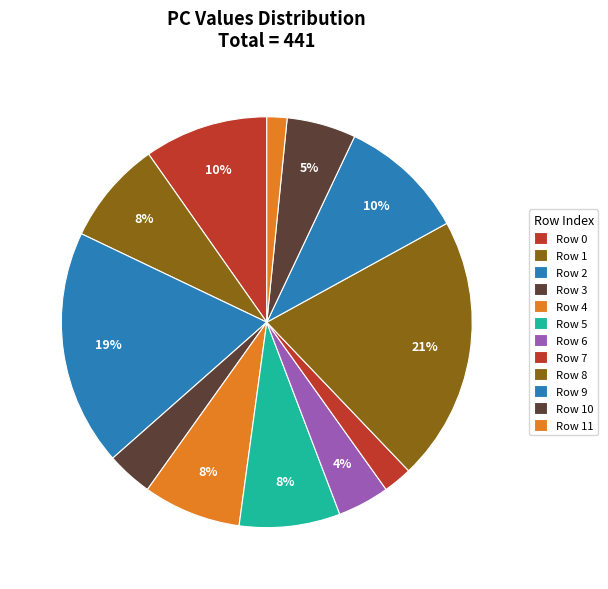

What is the smallest slice in the pie chart?

11